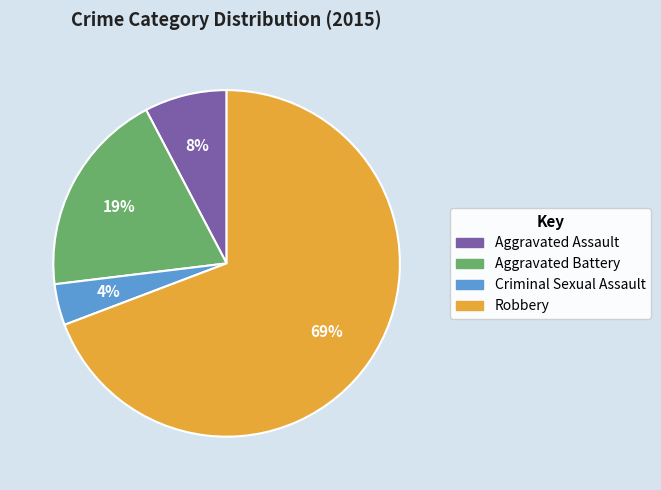

How many segments does this pie chart have?

4